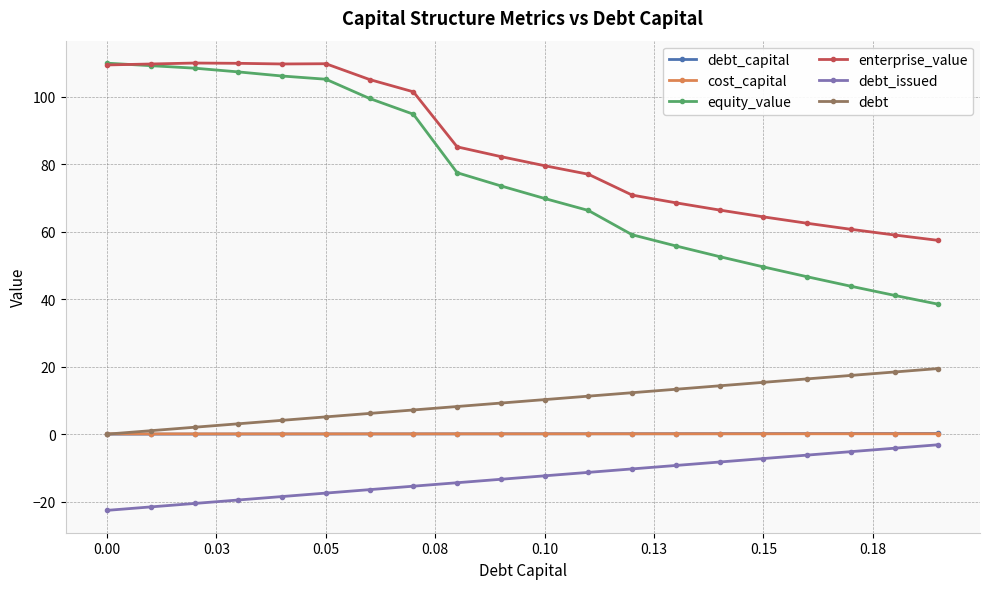

What are all the series names shown in the legend?

debt_capital, cost_capital, equity_value, enterprise_value, debt_issued, debt